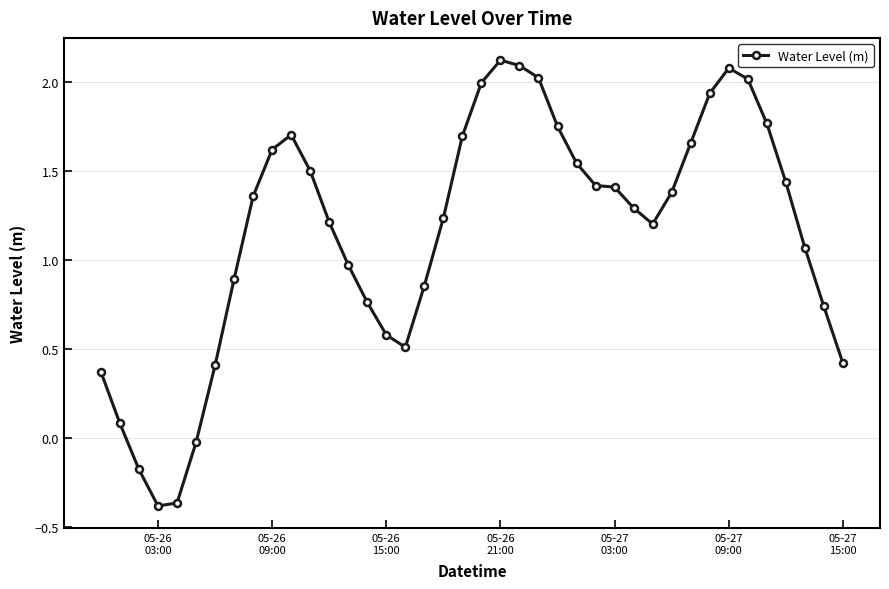

True or false: the data has more than 1 interior local peaks.

True